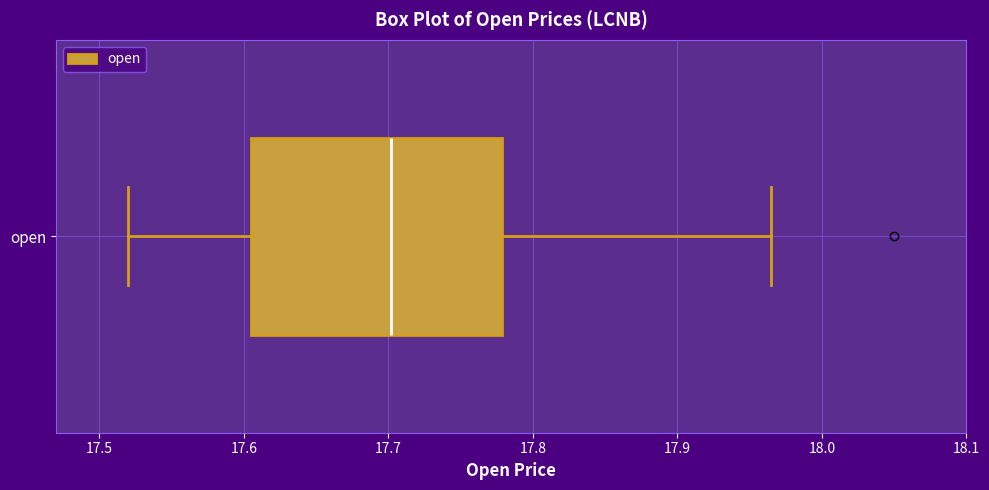

Transcribe this box plot: give where the median line is, the range the box spans, and where the two whiskers end, as read against the x-axis. The values are not printed on the chart, so give them approximately, as read against the axis.

median 17.70, box 17.61 to 17.78, whiskers 17.52 to 17.97